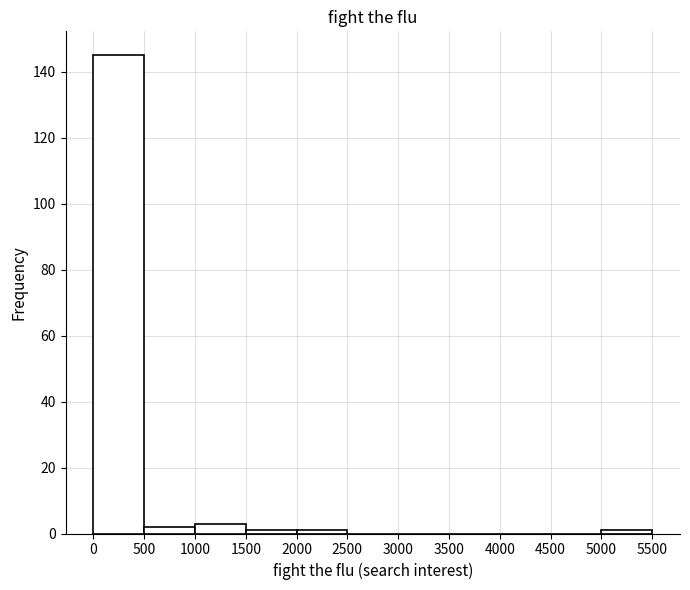

Which range on the x-axis has the tallest bar?

0 to 500